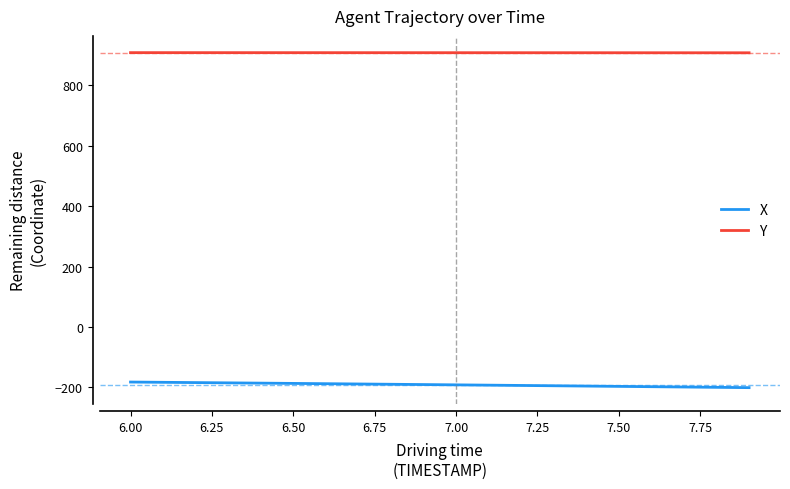

What is the sum of all X values?

-3829.9